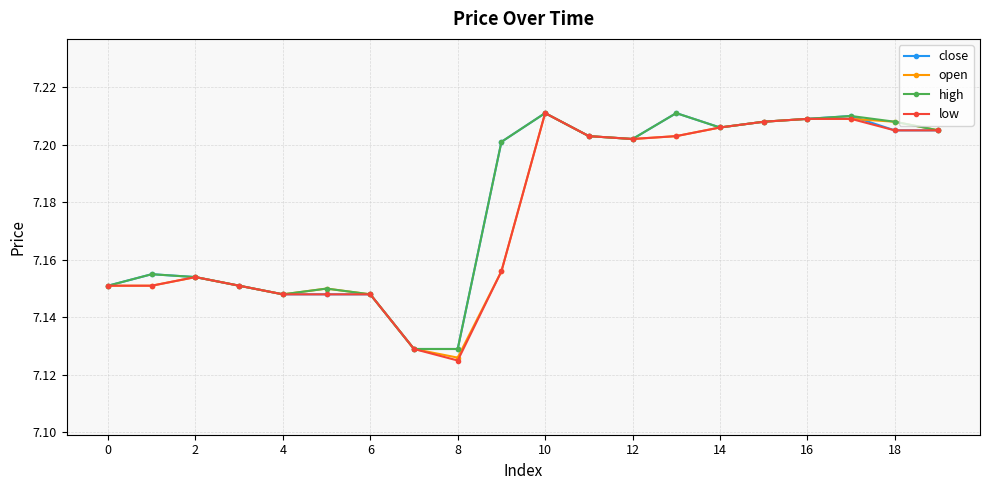

Count the low values in the range 7 to 8.

20